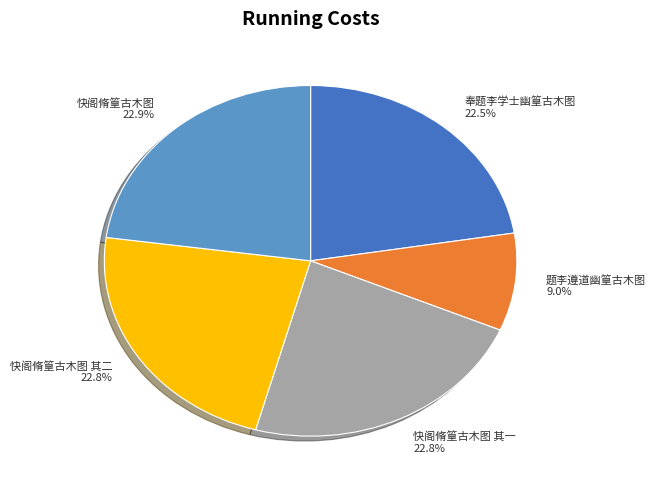

Is there any slice that represents more than half of the pie?

No